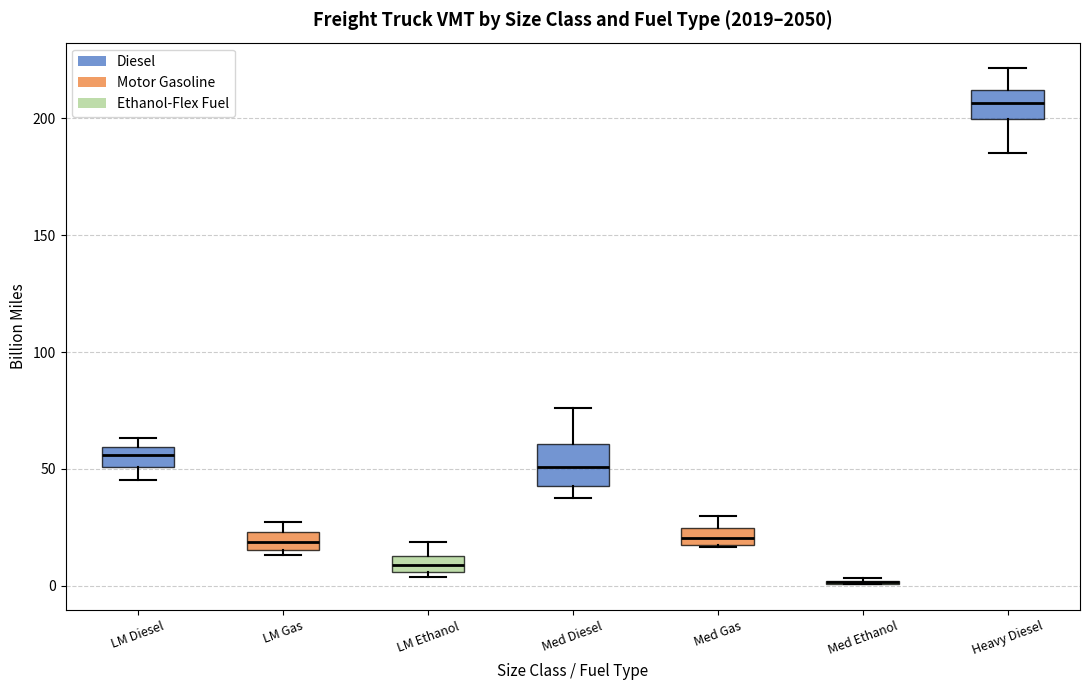

Comparing the boxes themselves (not the whiskers), which one is the tallest?

Med Diesel